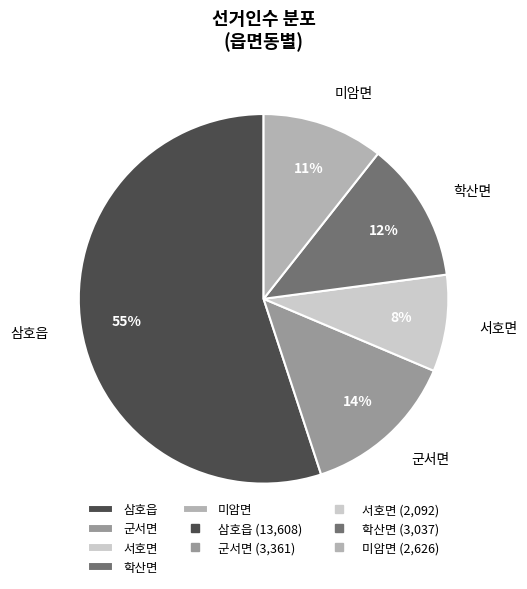

What is the ratio of the value at 서호면 to the value at 학산면?

0.7